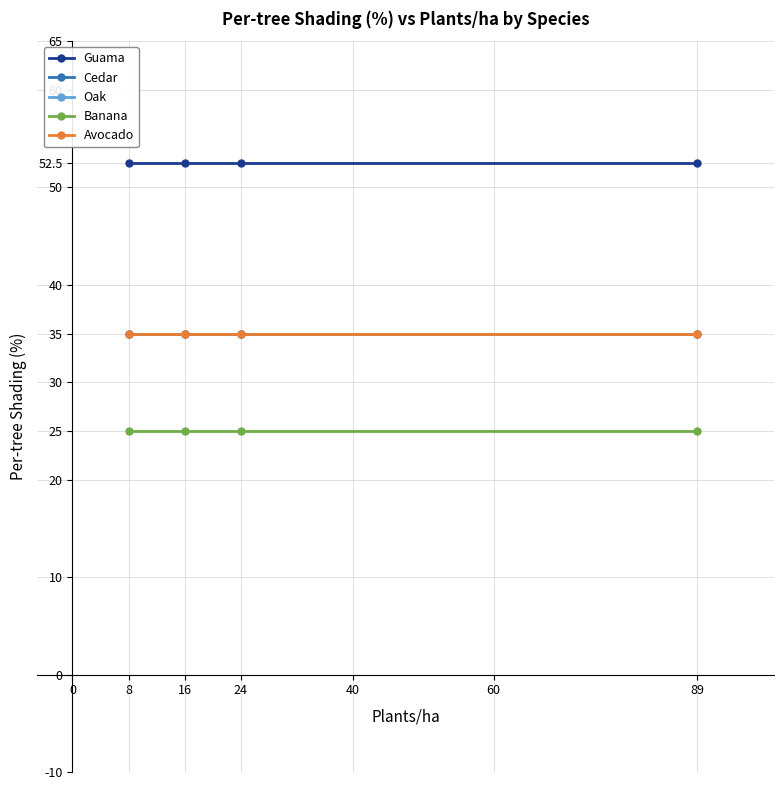

Does the chart have visible grid lines?

Yes